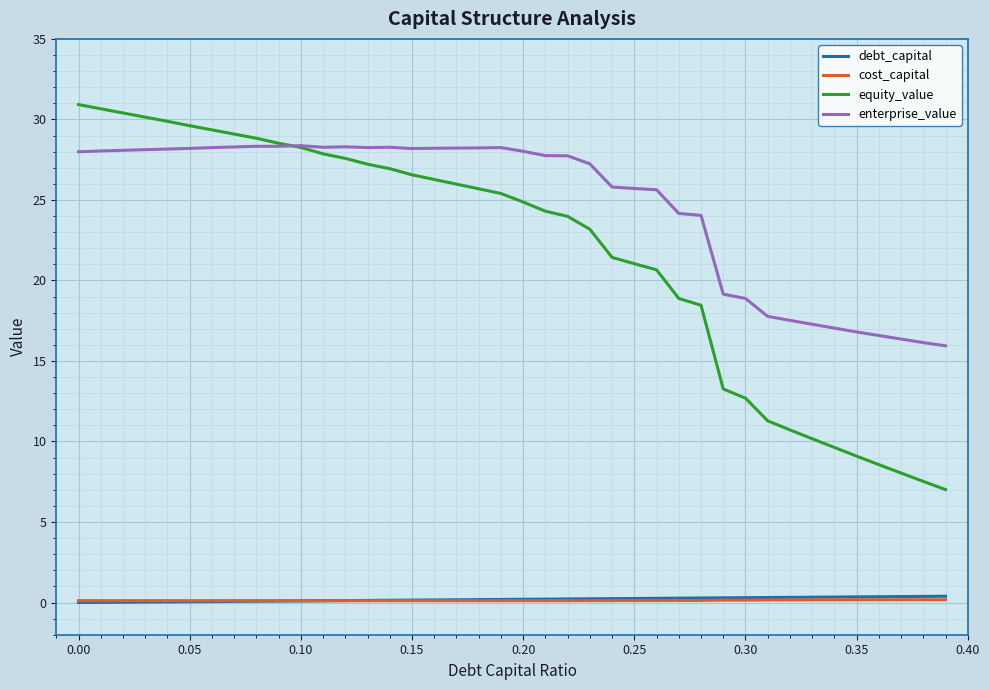

What is the greatest value displayed?

30.9